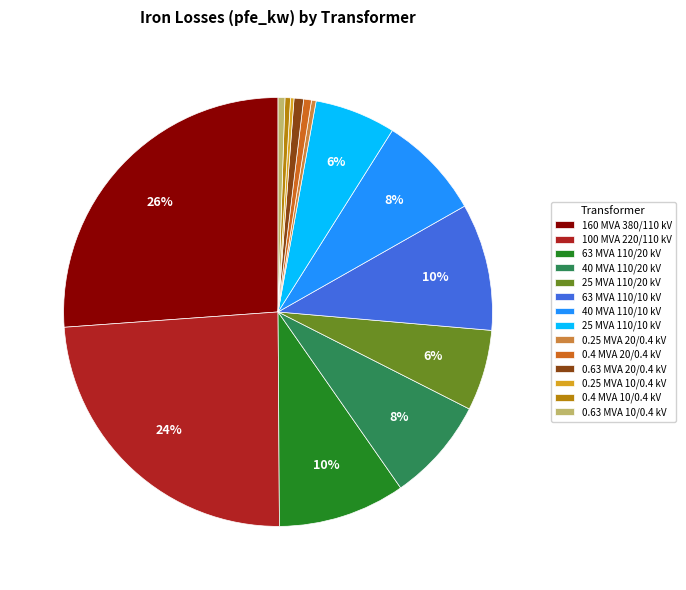

To the nearest percent, what is the average slice percentage?

7%